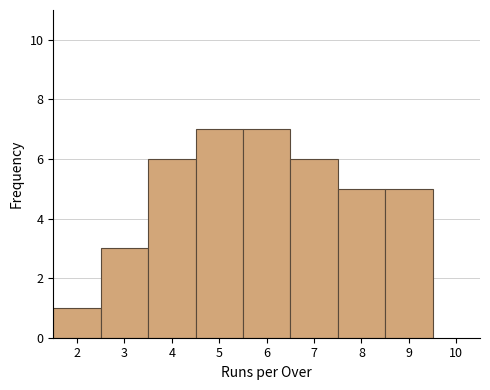

What is the height of the bar covering 1.5 to 2.5 on the x-axis? The values are not printed on the chart, so give them approximately, as read against the axis.

1